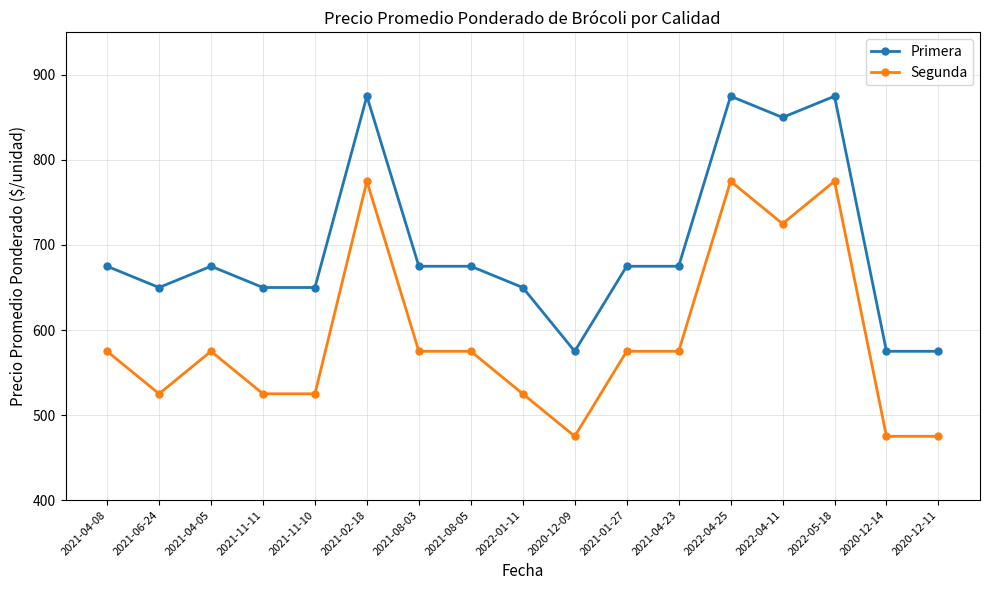

Between 2021-04-08 and 2021-11-10, which series saw the biggest shift?

Segunda